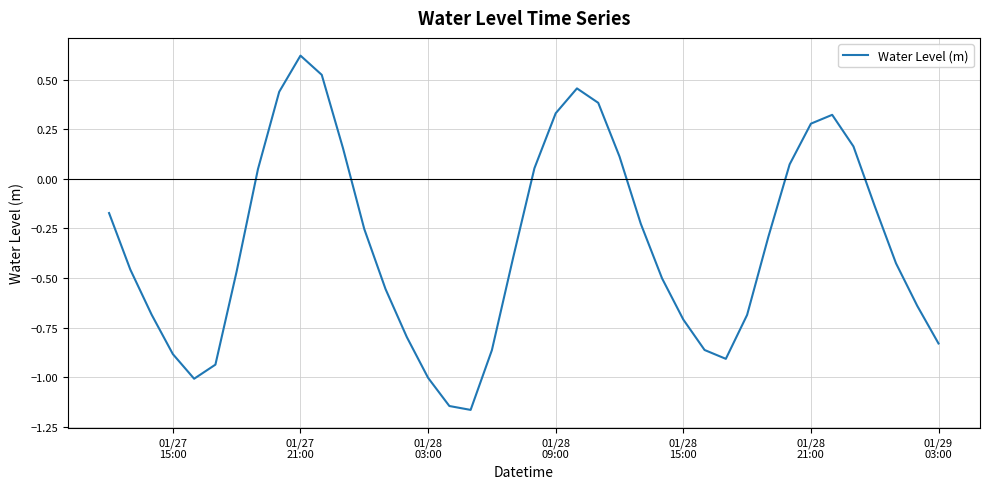

What is the difference between the maximum and minimum values?

1.8